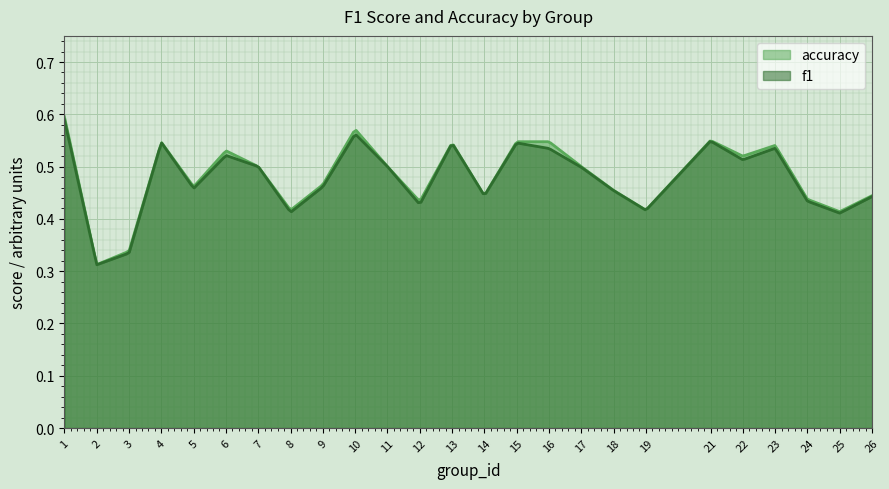

The value of f1 at 11 is 0.5. True or false?

True